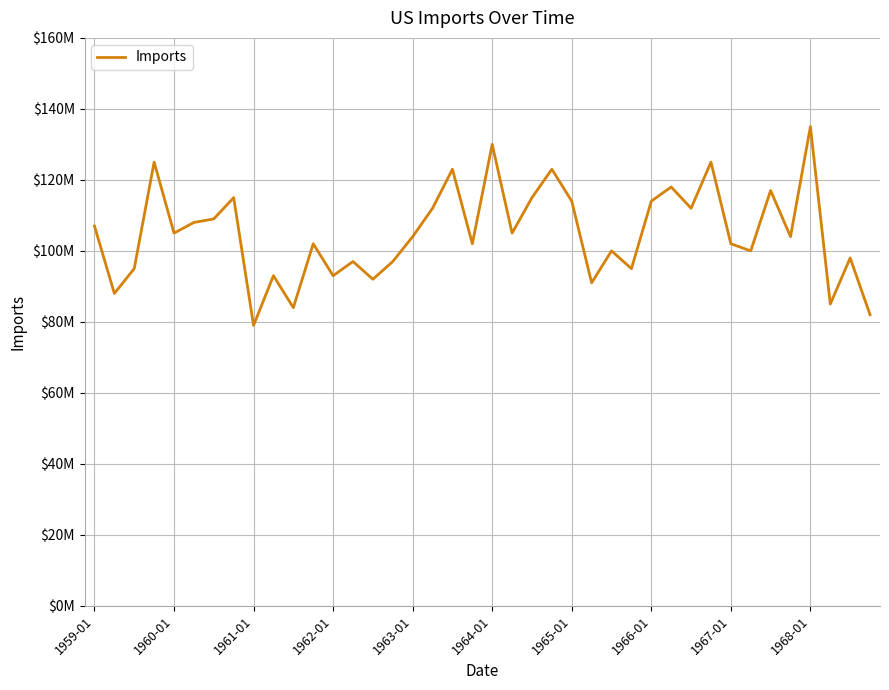

What is the difference between the second highest and second lowest values?

48000000